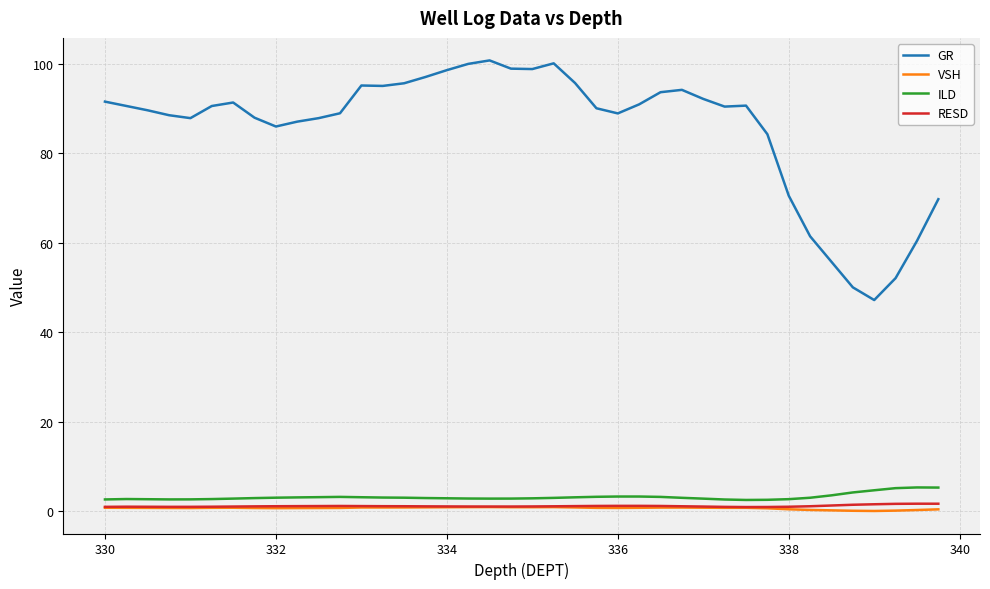

Does the chart display data point markers on the line(s)?

No